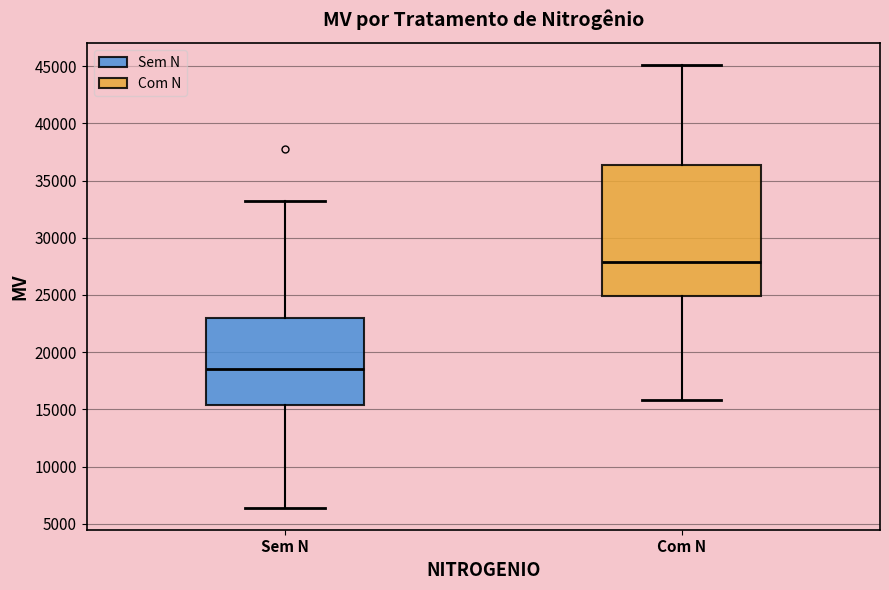

Reading left to right, read every box against the y-axis: the position of its median line, the range the box covers, and the ends of its whiskers. The values are not printed on the chart, so give them approximately, as read against the axis.

Sem N: median 18500, box 15500 to 23000, whiskers 6500 to 33000
Com N: median 28000, box 25000 to 36500, whiskers 16000 to 45000